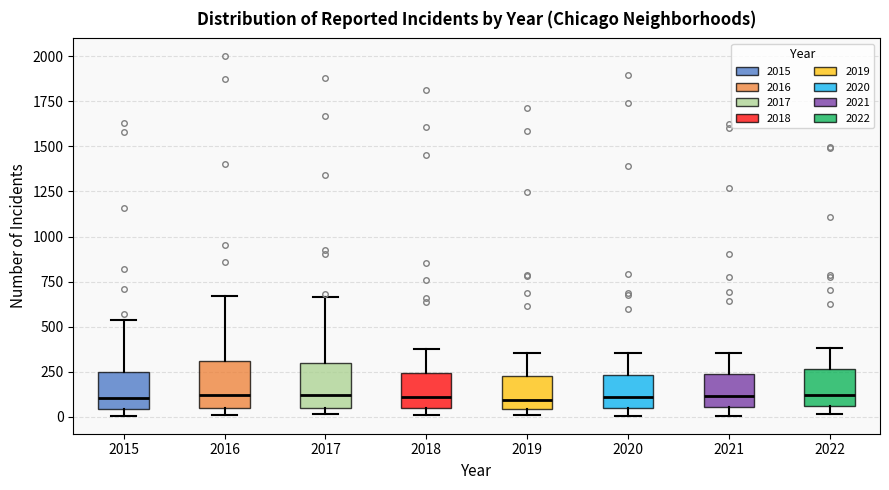

Reading left to right, read every box against the y-axis: the position of its median line, the range the box covers, and the ends of its whiskers. The values are not printed on the chart, so give them approximately, as read against the axis.

2015: median 100, box 50 to 250, whiskers 0 to 550
2016: median 100, box 50 to 300, whiskers 0 to 650
2017: median 100, box 50 to 300, whiskers 0 to 650
2018: median 100, box 50 to 250, whiskers 0 to 350
2019: median 100, box 50 to 250, whiskers 0 to 350
2020: median 100, box 50 to 250, whiskers 0 to 350
2021: median 100, box 50 to 250, whiskers 0 to 350
2022: median 100, box 50 to 250, whiskers 0 to 400